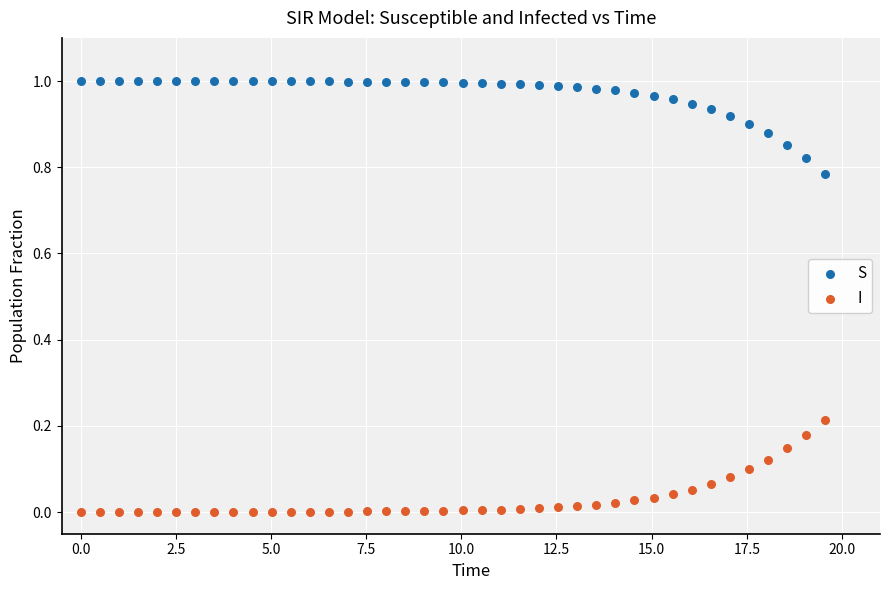

Which series contains the lowest Y value?

I